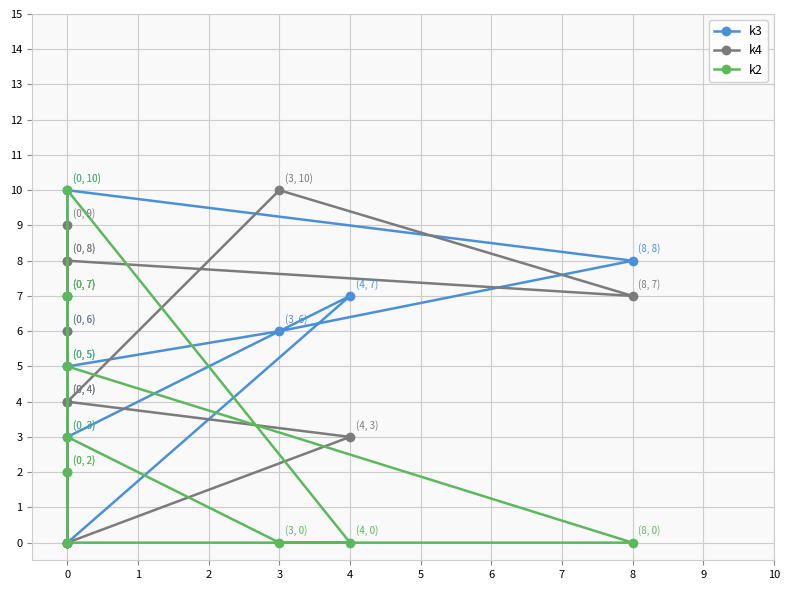

Between which two adjacent categories do k4 and k2 first intersect?

4 and 0